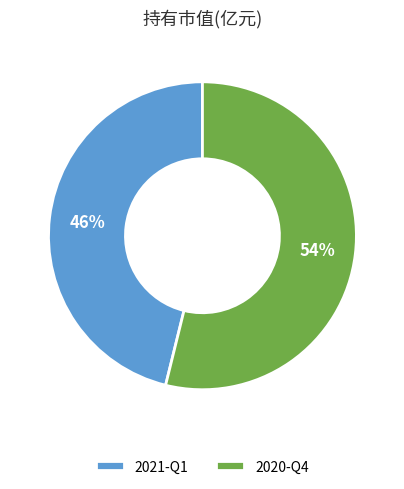

Is it true that 2020-Q4 is 68% of the pie?

False